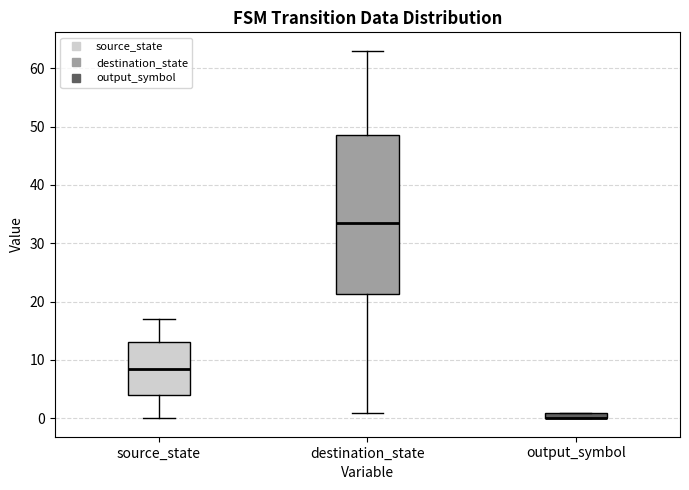

Where does the lower whisker of the box for destination_state end on the y-axis? The values are not printed on the chart, so give them approximately, as read against the axis.

1